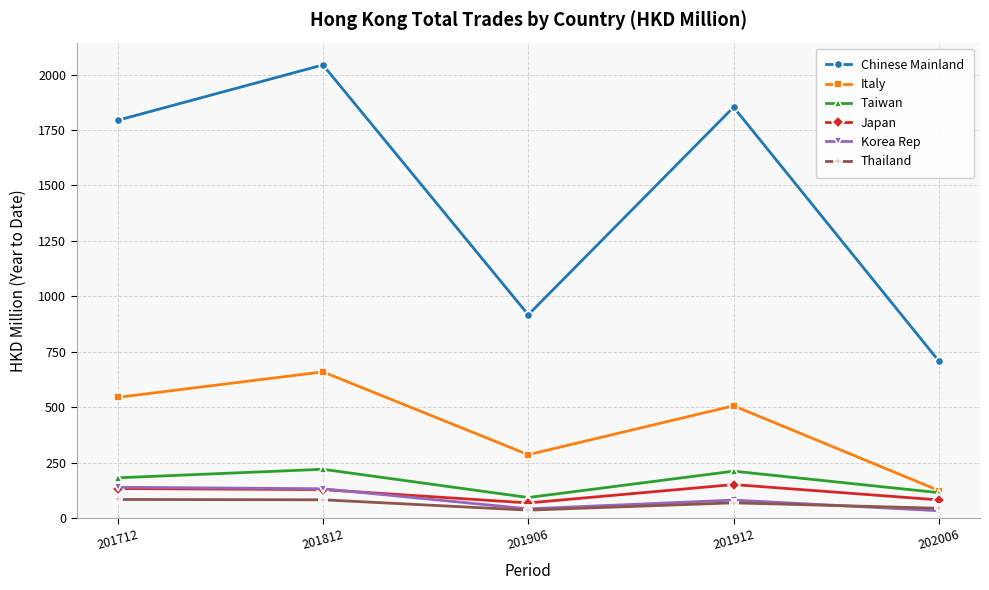

How many lines are shown in the chart?

6